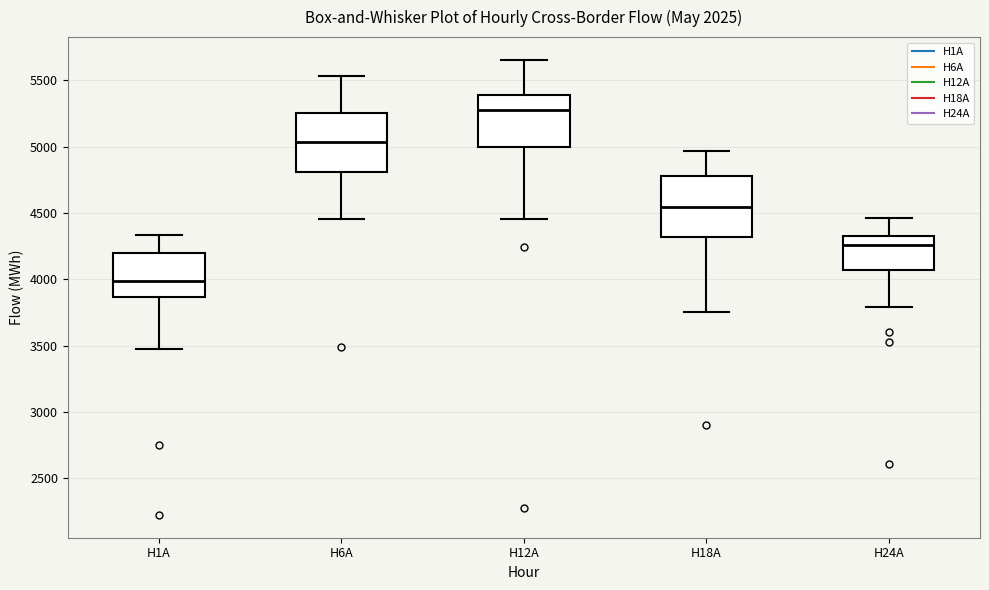

Reading left to right, read every box against the y-axis: the position of its median line, the range the box covers, and the ends of its whiskers. The values are not printed on the chart, so give them approximately, as read against the axis.

H1A: median 4000, box 3850 to 4200, whiskers 3500 to 4350
H6A: median 5050, box 4800 to 5250, whiskers 4450 to 5550
H12A: median 5300, box 5000 to 5400, whiskers 4450 to 5650
H18A: median 4550, box 4300 to 4800, whiskers 3750 to 4950
H24A: median 4250, box 4050 to 4350, whiskers 3800 to 4450